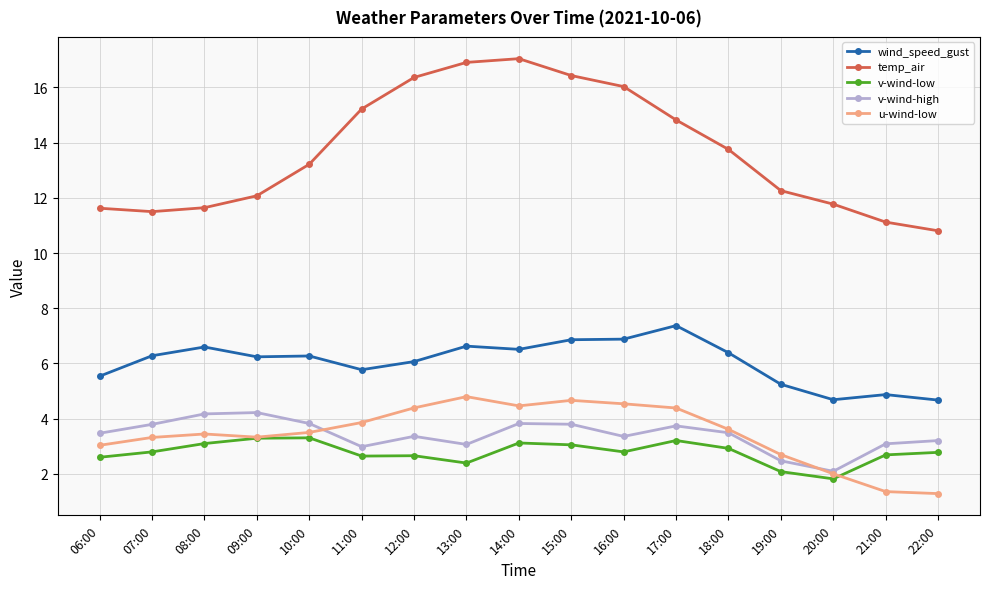

What is the label of the 4th point from the left?

09:00